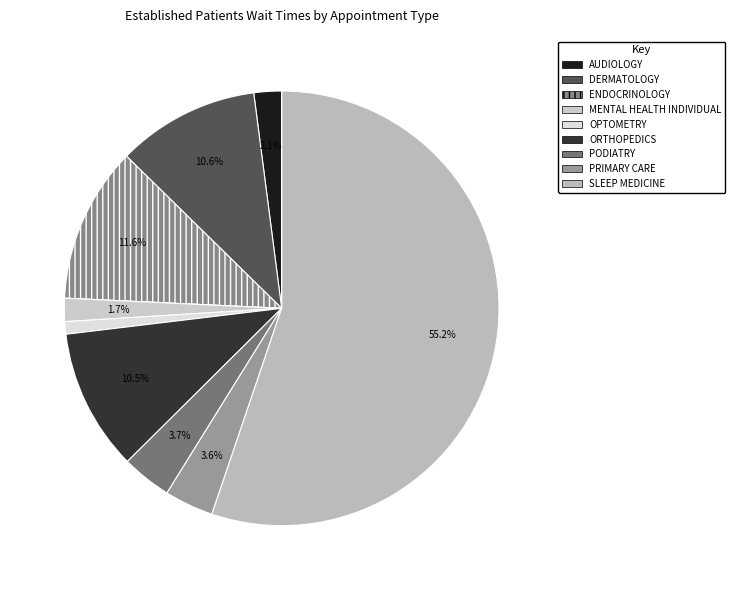

How many slices are in this pie chart?

11